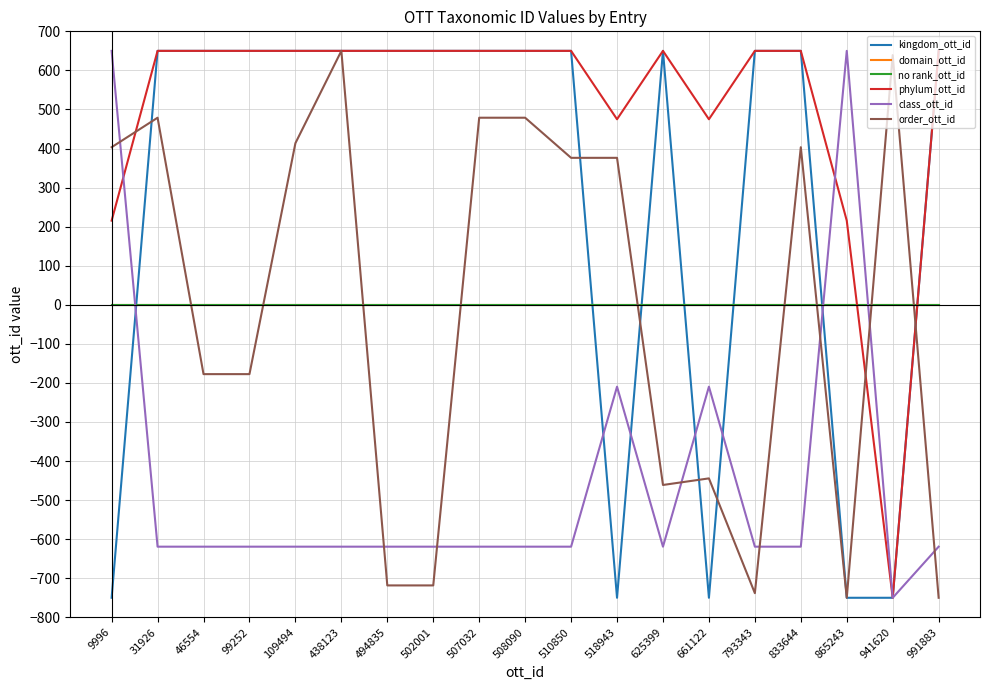

True or false: no rank_ott_id has more than 0 interior local peaks.

False